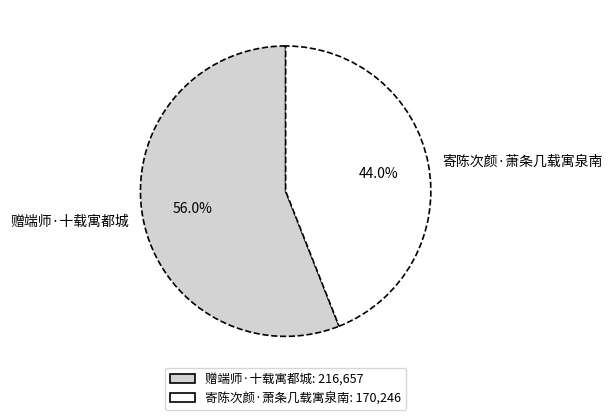

Does 赠端师·十载寓都城 represent more than half of the total?

Yes